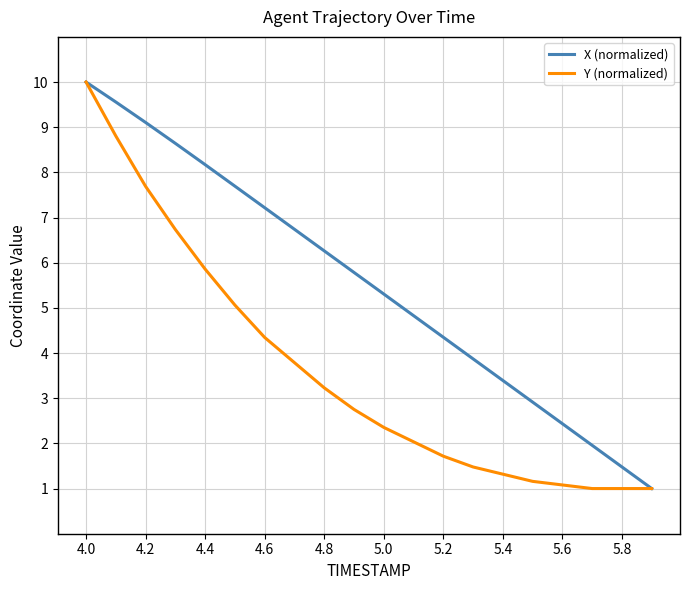

What is the maximum value for Y (normalized)?

10.0